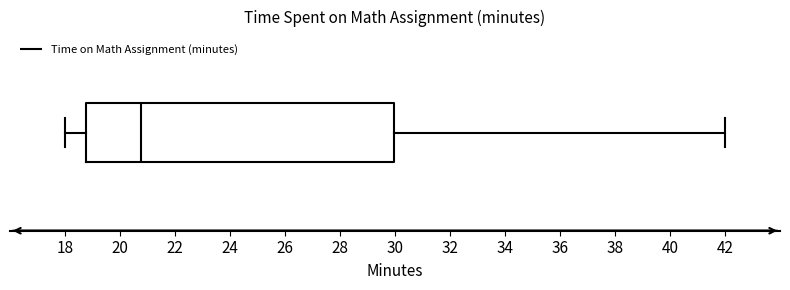

Transcribe this box plot: give where the median line is, the range the box spans, and where the two whiskers end, as read against the x-axis. The values are not printed on the chart, so give them approximately, as read against the axis.

median 20.8, box 18.8 to 30.0, whiskers 18.0 to 42.0